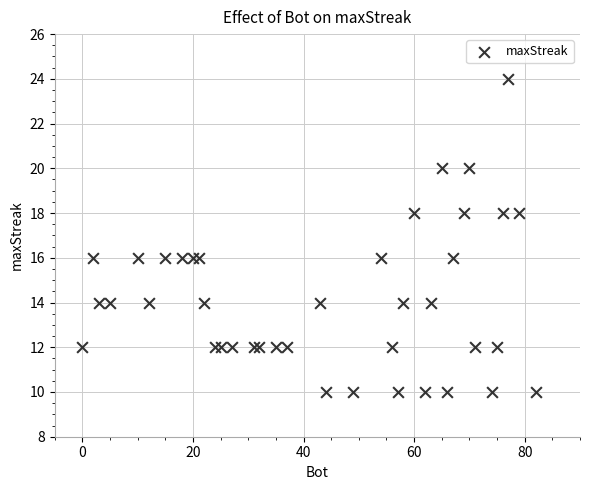

What is the range of Y values (max minus min)?

14